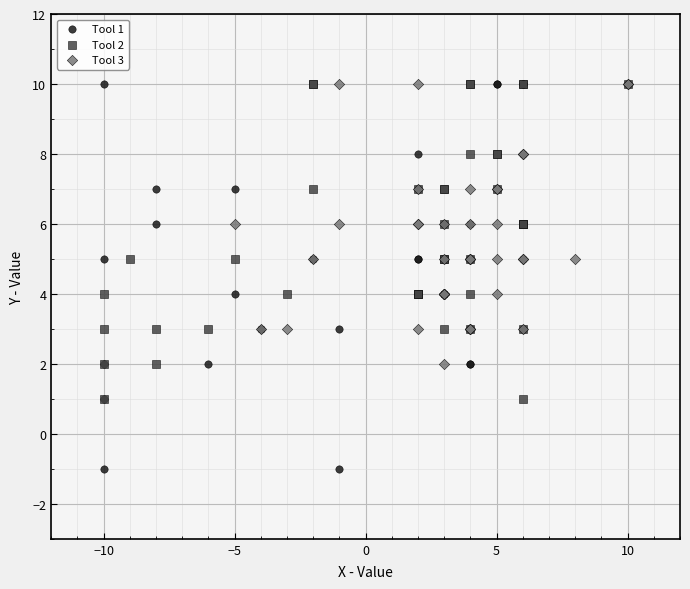

What are all the series names shown in the legend?

Tool 1, Tool 2, Tool 3